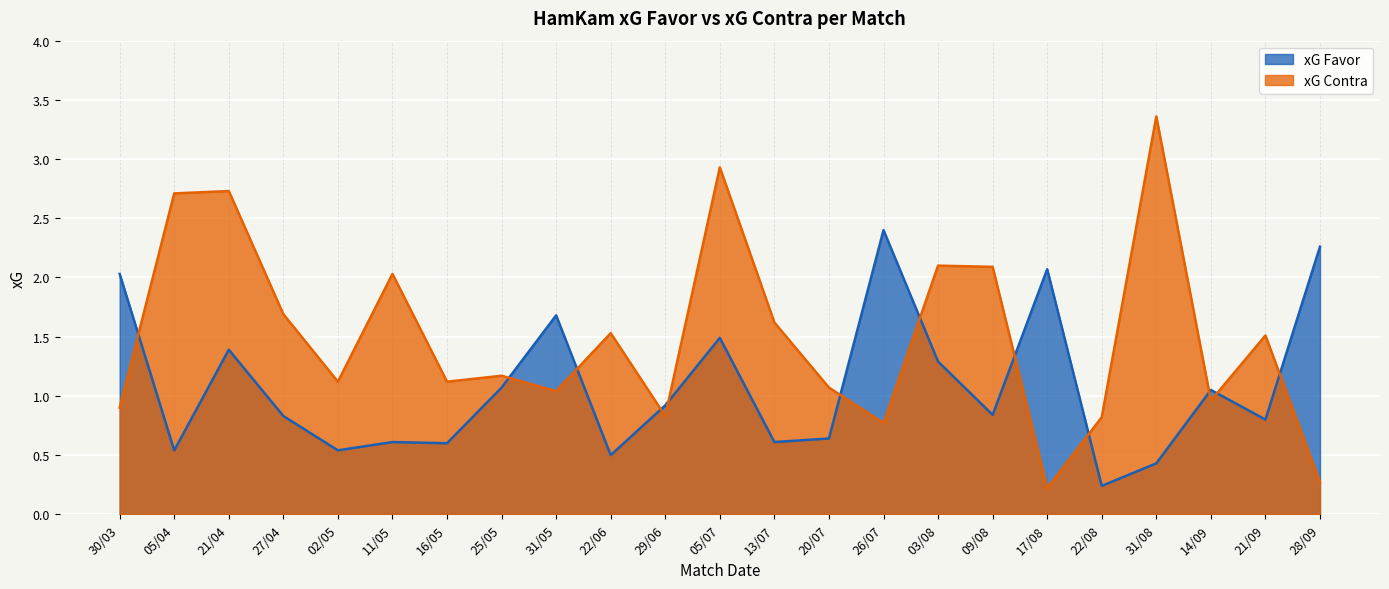

At which category is the sum across all series the highest?

05/07